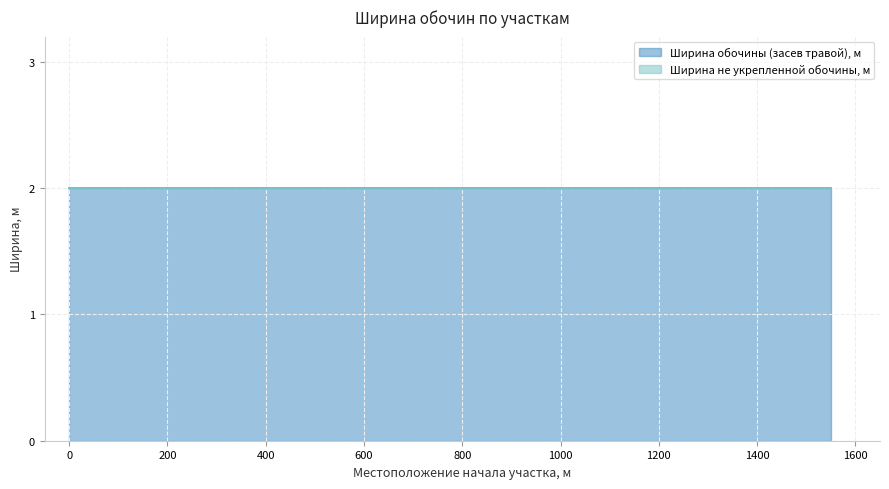

True or false: Ширина не укрепленной обочины, м has more than 1 points higher than both neighbors.

False